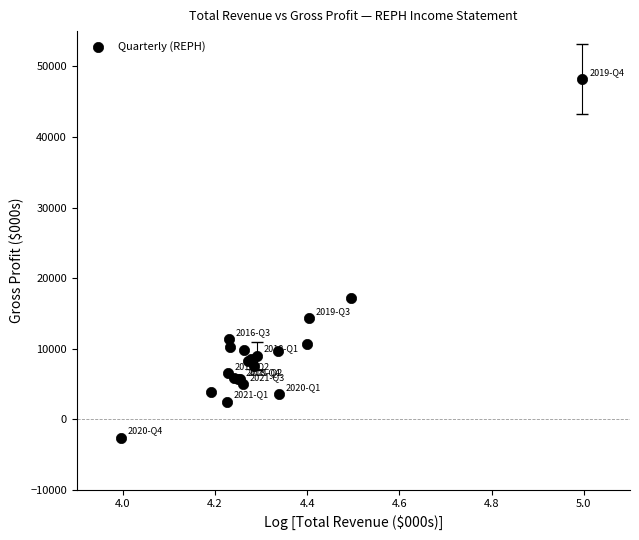

What Y value in the scatter plot is closest to 22800?

17200